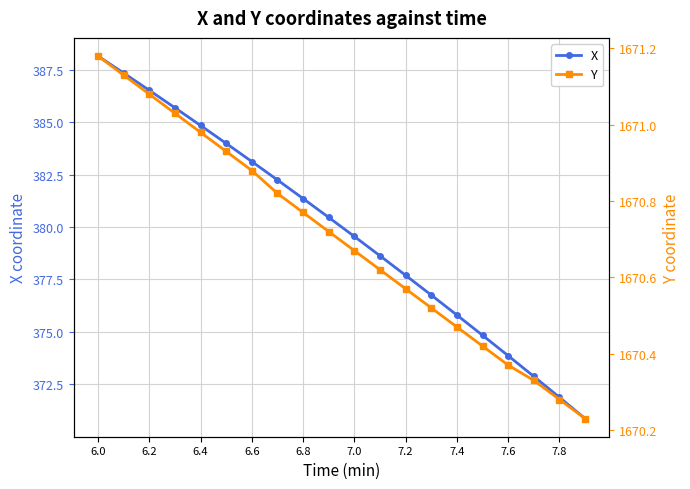

What is the difference between the second highest and second lowest values in the Y series?

0.9